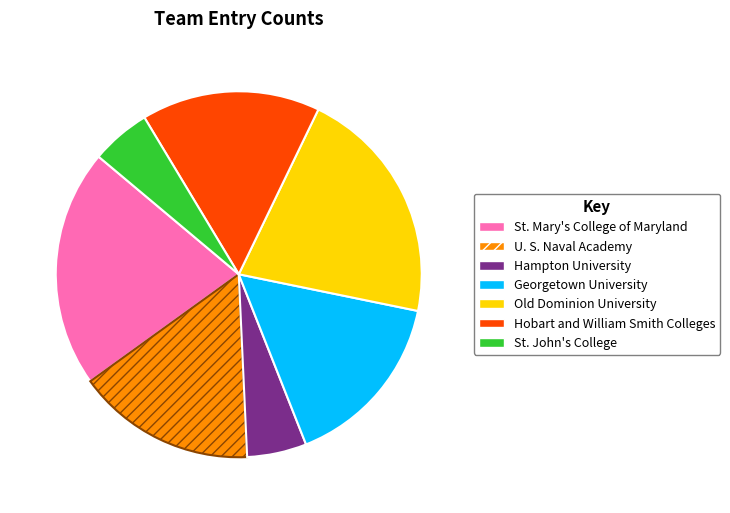

Is it true that U. S. Naval Academy is 30% of the pie?

False